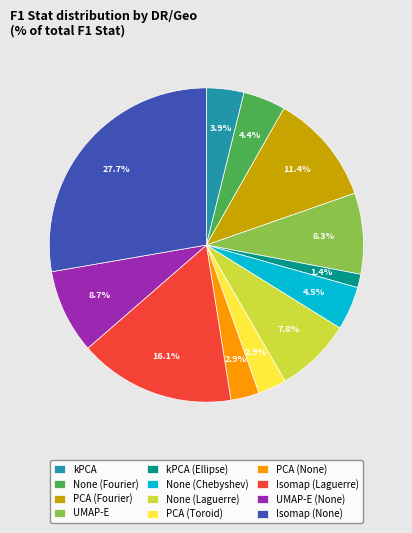

What is the ratio of the value at None (Laguerre) to the value at Isomap (None)?

0.3